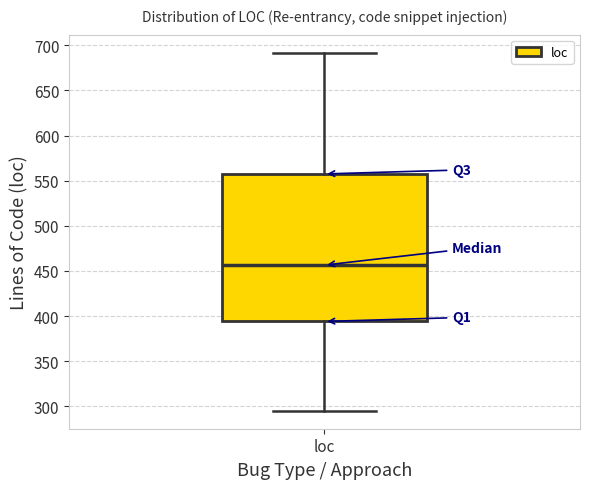

Transcribe this box plot: give where the median line is, the range the box spans, and where the two whiskers end, as read against the y-axis. The values are not printed on the chart, so give them approximately, as read against the axis.

median 455, box 395 to 560, whiskers 295 to 690